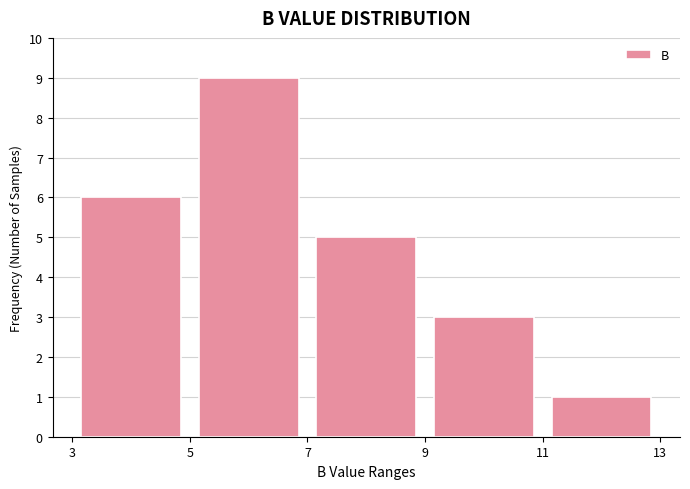

Which range on the x-axis has the tallest bar?

5 to 7